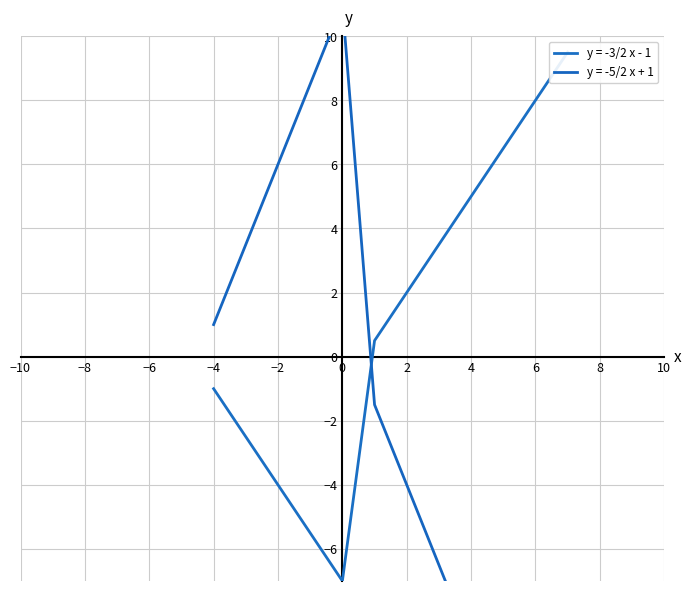

How many interior local valleys does the y = -3/2 x - 1 series have?

1